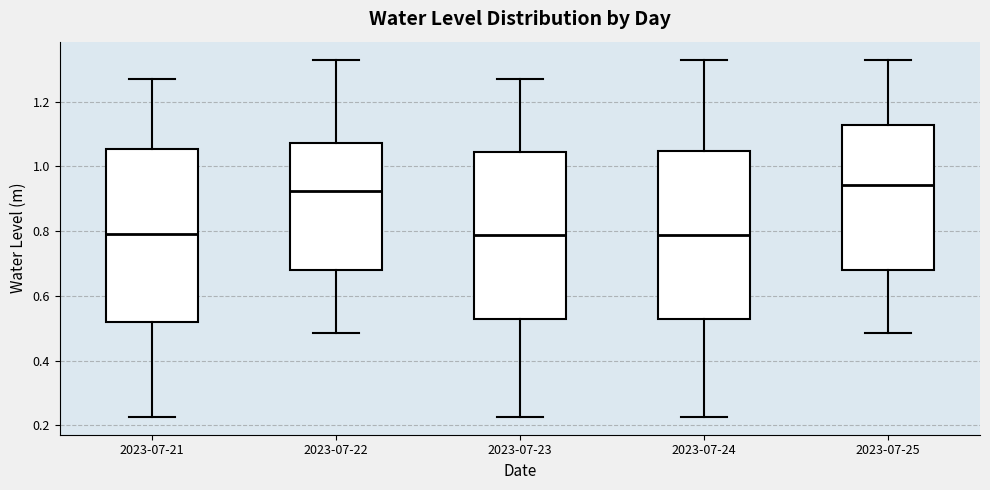

Where does the lower whisker of the box for 2023-07-24 end on the y-axis? The values are not printed on the chart, so give them approximately, as read against the axis.

0.22